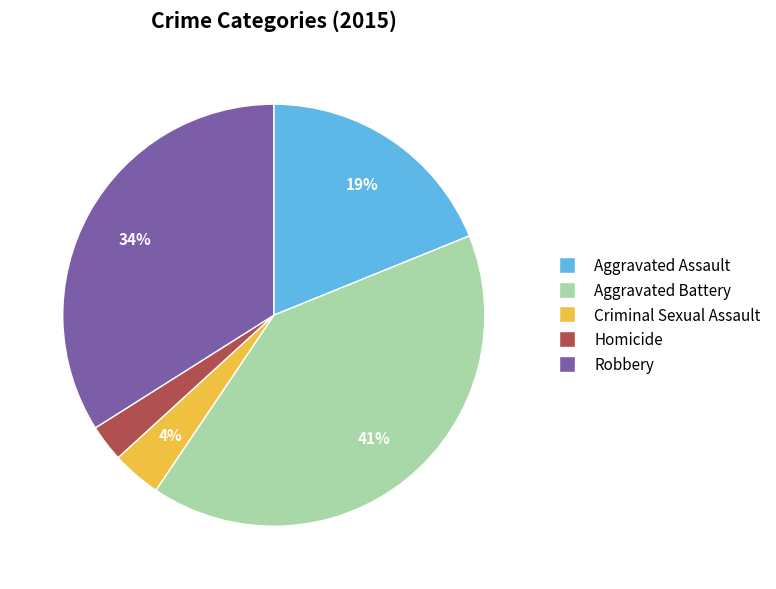

The Aggravated Assault slice represents 26% of the pie. True or false?

False